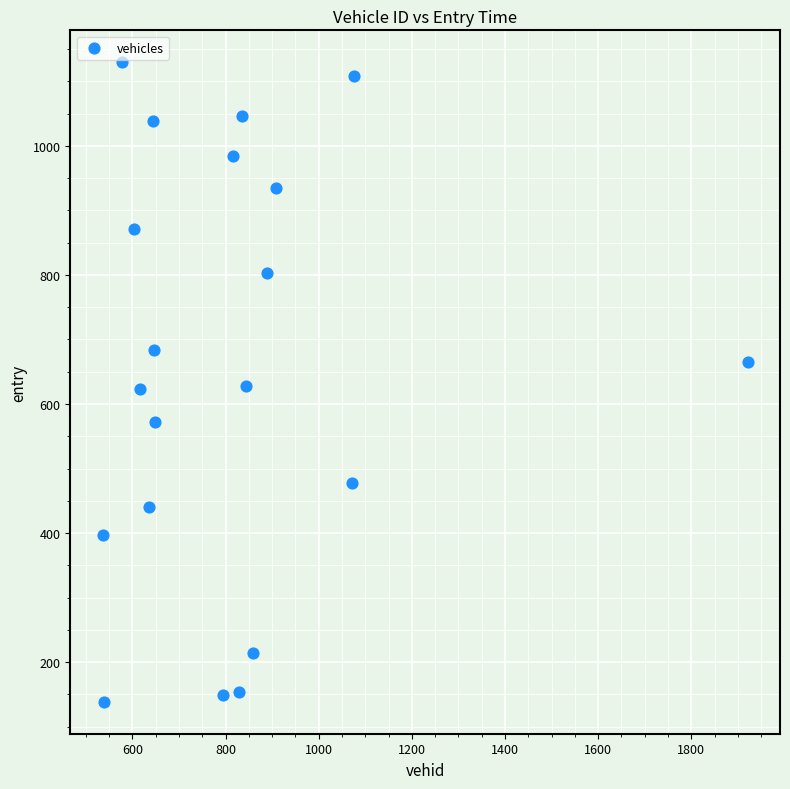

What is the range of Y values (max minus min)?

990.9